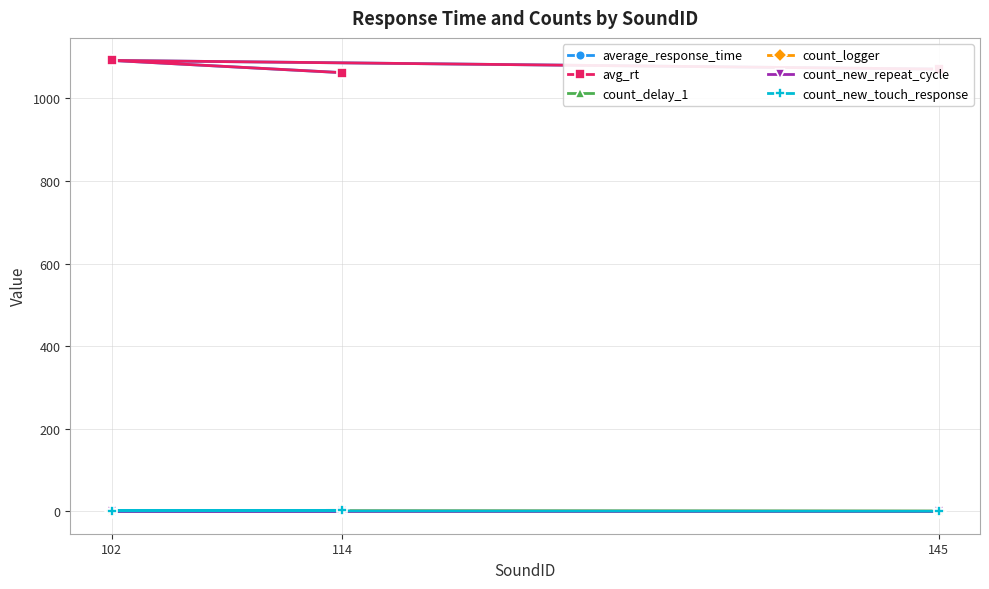

What are all the series names shown in the legend?

average_response_time, avg_rt, count_delay_1, count_logger, count_new_repeat_cycle, count_new_touch_response